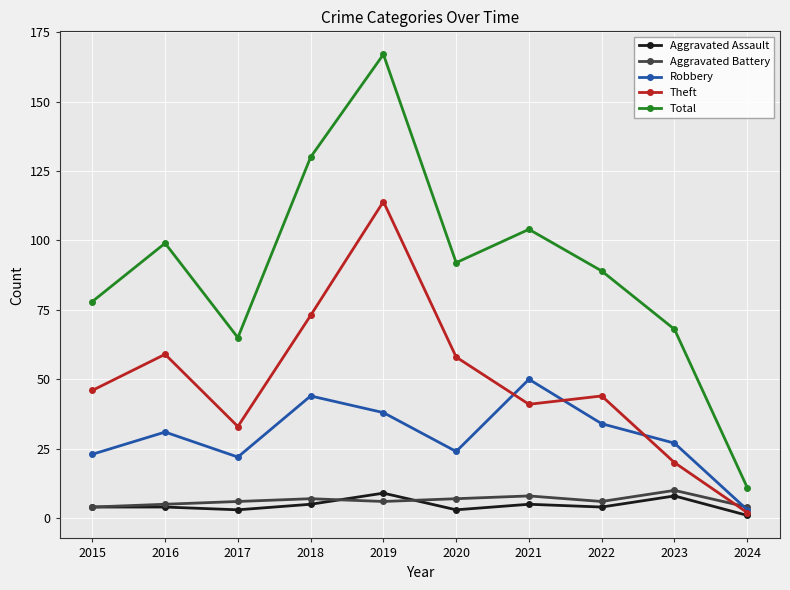

Reading left to right, list all the values displayed in this chart.

Aggravated Assault: 2015=4	2016=4	2017=3	2018=5	2019=9	2020=3	2021=5	2022=4	2023=8	2024=1
Aggravated Battery: 2015=4	2016=5	2017=6	2018=7	2019=6	2020=7	2021=8	2022=6	2023=10	2024=4
Robbery: 2015=23	2016=31	2017=22	2018=44	2019=38	2020=24	2021=50	2022=34	2023=27	2024=3
Theft: 2015=46	2016=59	2017=33	2018=73	2019=114	2020=58	2021=41	2022=44	2023=20	2024=2
Total: 2015=78	2016=99	2017=65	2018=130	2019=167	2020=92	2021=104	2022=89	2023=68	2024=11